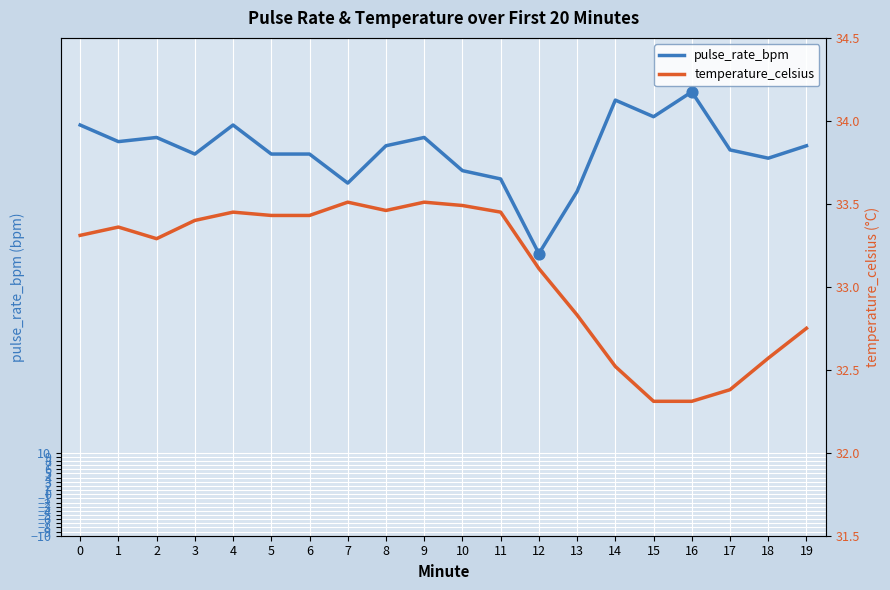

Which series has the largest total across all categories?

pulse_rate_bpm